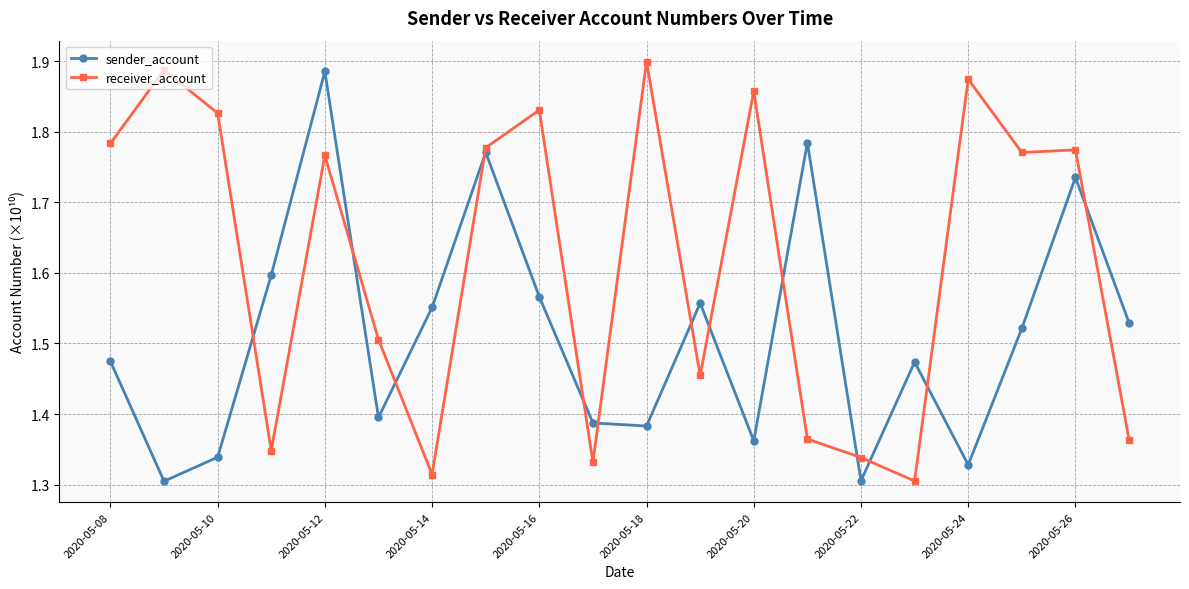

What is the difference between the maximum and minimum values in the receiver_account series?

0.6